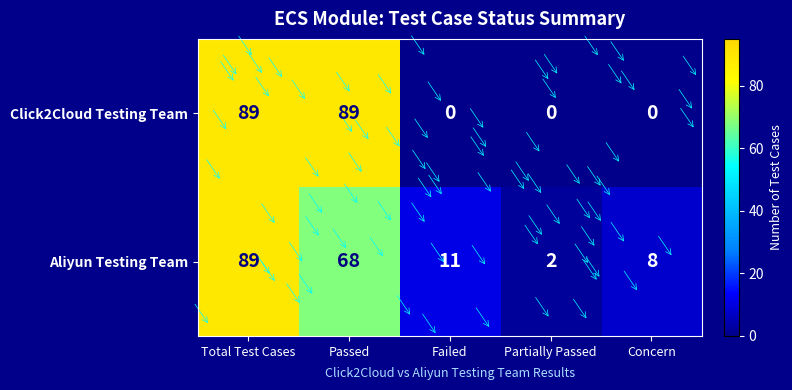

At Passed, list the series in order from largest to smallest.

Click2Cloud Testing Team, Aliyun Testing Team